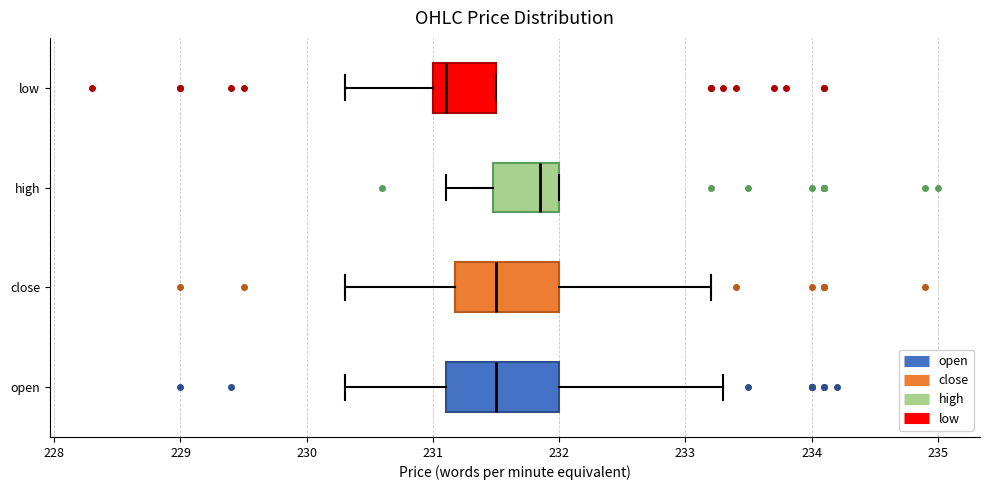

Reading bottom to top, transcribe this box plot: for each box, give where its median line is, the range the box spans, and where its two whiskers end, as read against the x-axis. The values are not printed on the chart, so give them approximately, as read against the axis.

open: median 231.5, box 231.1 to 232.0, whiskers 230.3 to 233.3
close: median 231.5, box 231.2 to 232.0, whiskers 230.3 to 233.2
high: median 231.9, box 231.5 to 232.0, whiskers 231.1 to 232.0
low: median 231.1, box 231.0 to 231.5, whiskers 230.3 to 231.5